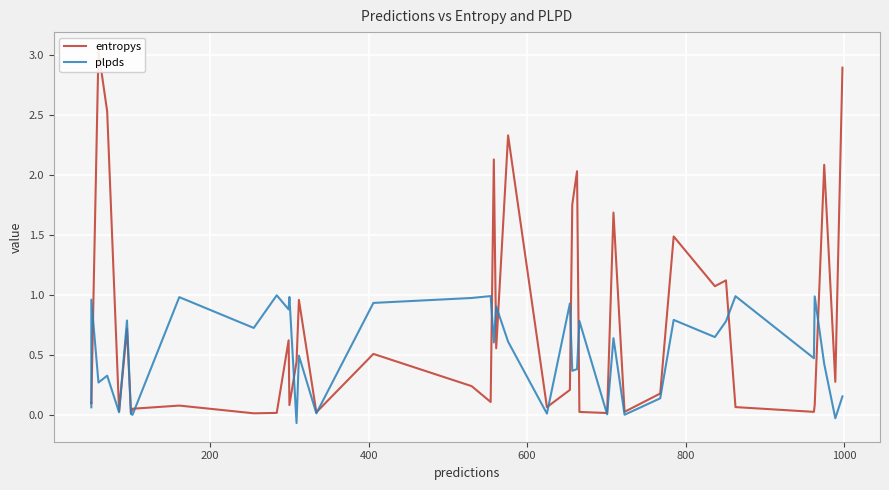

How many negative values does the plpds series have?

2